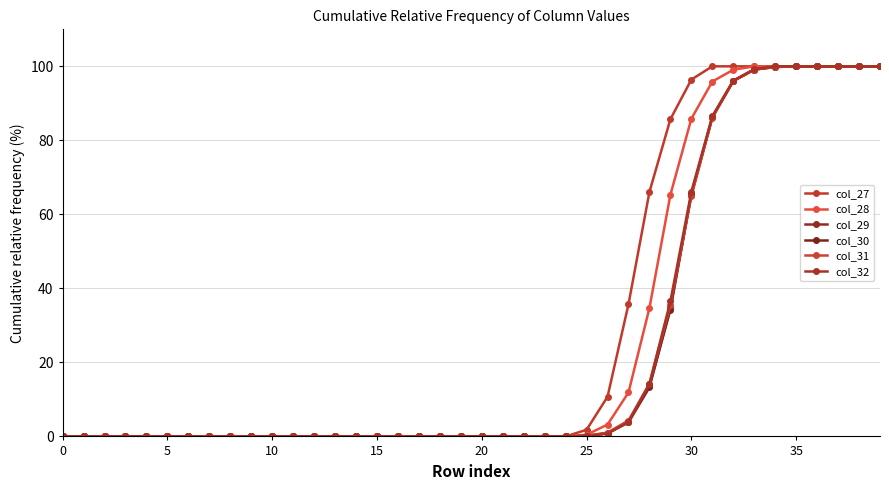

Count the number of data series in this chart.

6